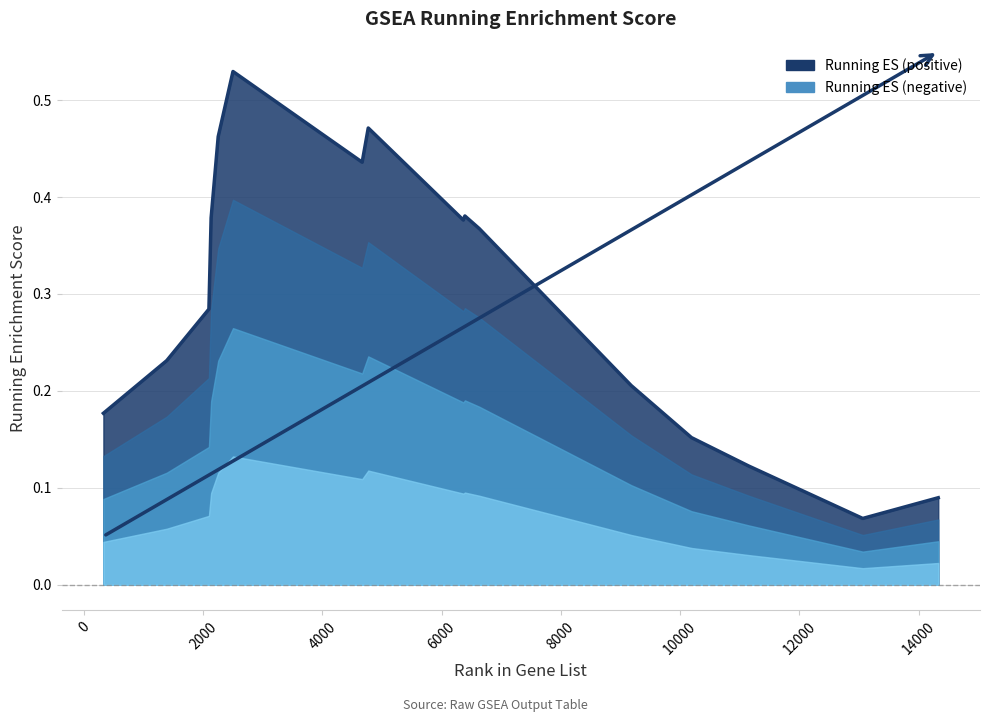

List the labels in order of value, smallest first.

13064, 14331, 11151, 10191, 326, 9181, 1389, 2096, 7614, 7457, 6631, 6364, 2133, 6390, 4667, 2252, 4769, 2500